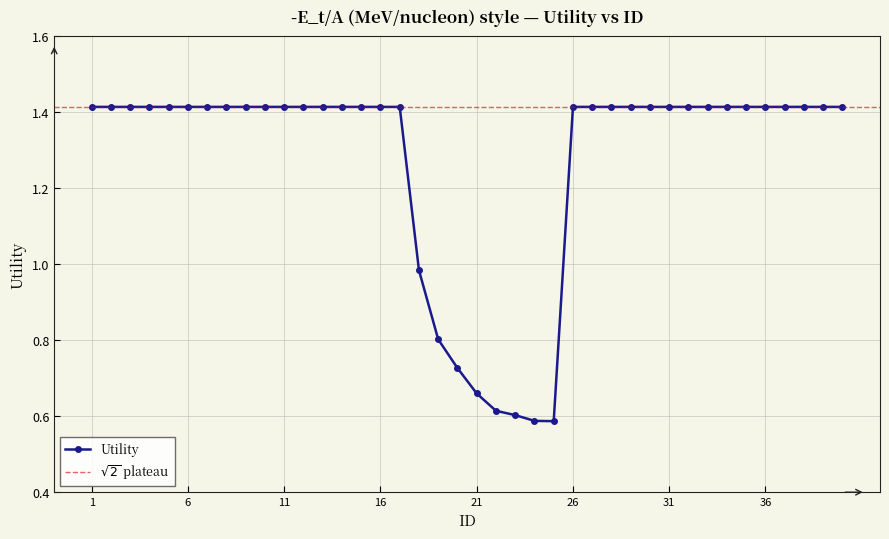

Reading right to left, what are all the values shown in this chart?

40=1.4	39=1.4	38=1.4	37=1.4	36=1.4	35=1.4	34=1.4	33=1.4	32=1.4	31=1.4	30=1.4	29=1.4	28=1.4	27=1.4	26=1.4	25=0.6	24=0.6	23=0.6	22=0.6	21=0.7	20=0.7	19=0.8	18=1.0	17=1.4	16=1.4	15=1.4	14=1.4	13=1.4	12=1.4	11=1.4	10=1.4	9=1.4	8=1.4	7=1.4	6=1.4	5=1.4	4=1.4	3=1.4	2=1.4	1=1.4